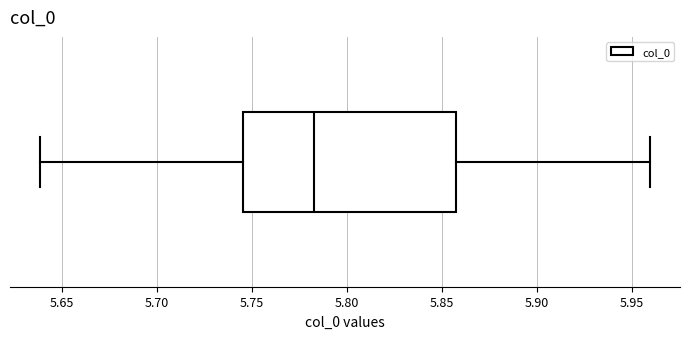

Read this box plot against the x-axis: the position of the median line, the range covered by the box, and the ends of both whiskers. The values are not printed on the chart, so give them approximately, as read against the axis.

median 5.785, box 5.745 to 5.860, whiskers 5.640 to 5.960